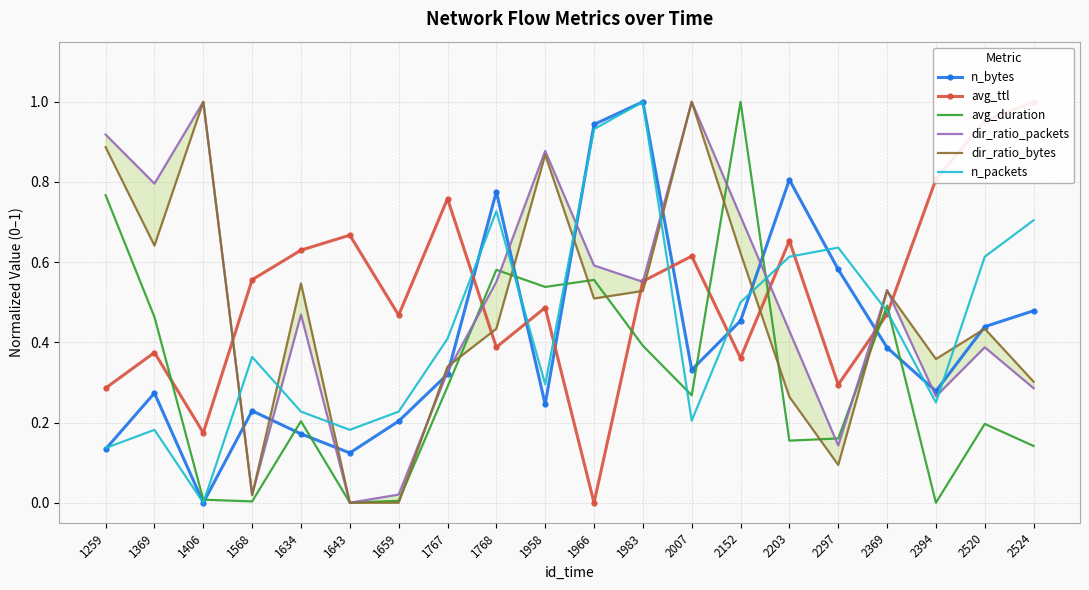

Count the number of categories in the chart.

20